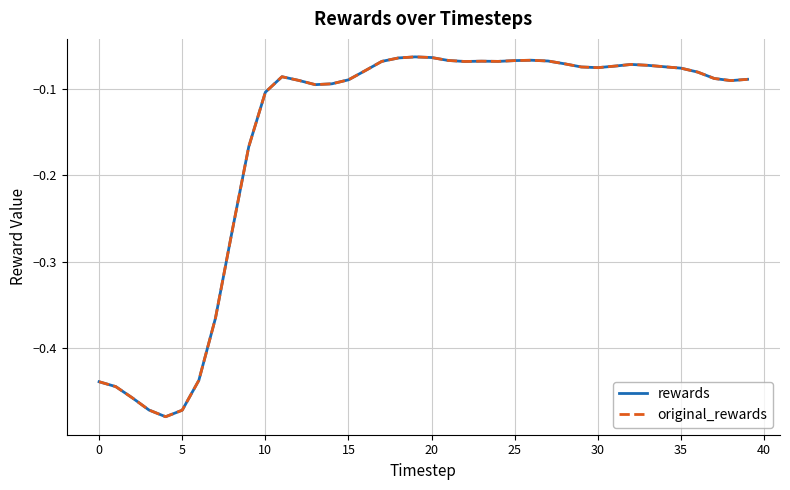

Does the chart display data point markers on the line(s)?

No